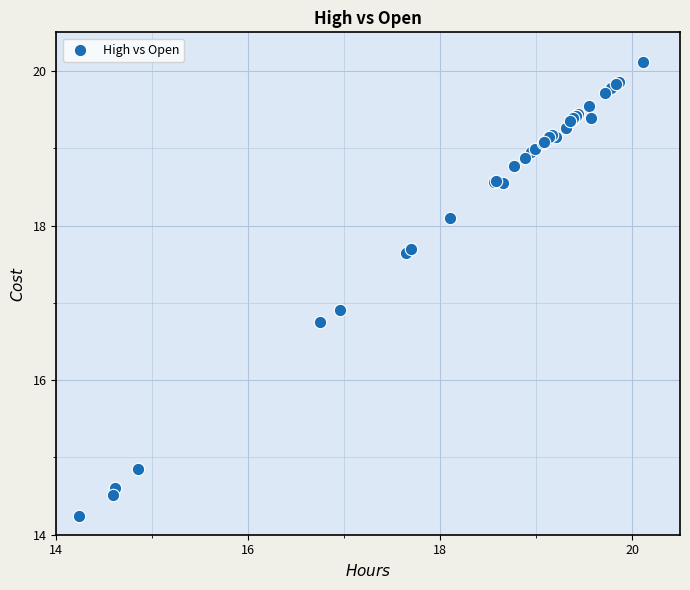

What Y value in the scatter plot is closest to 17?

16.9